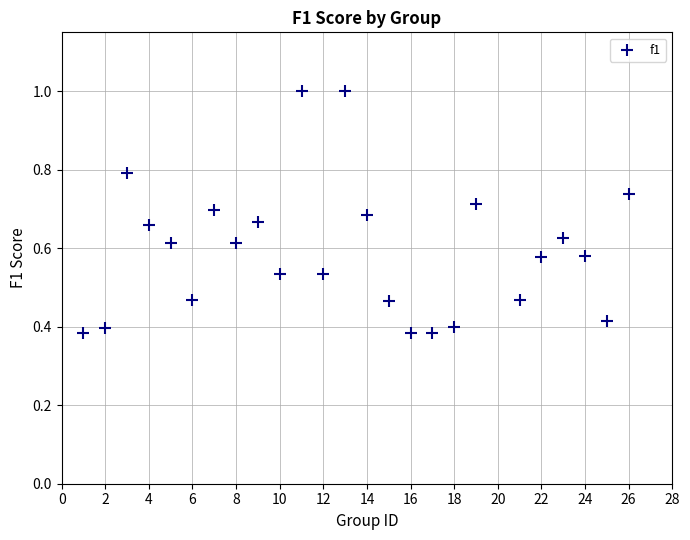

What is the range of X values (max minus min)?

25.0